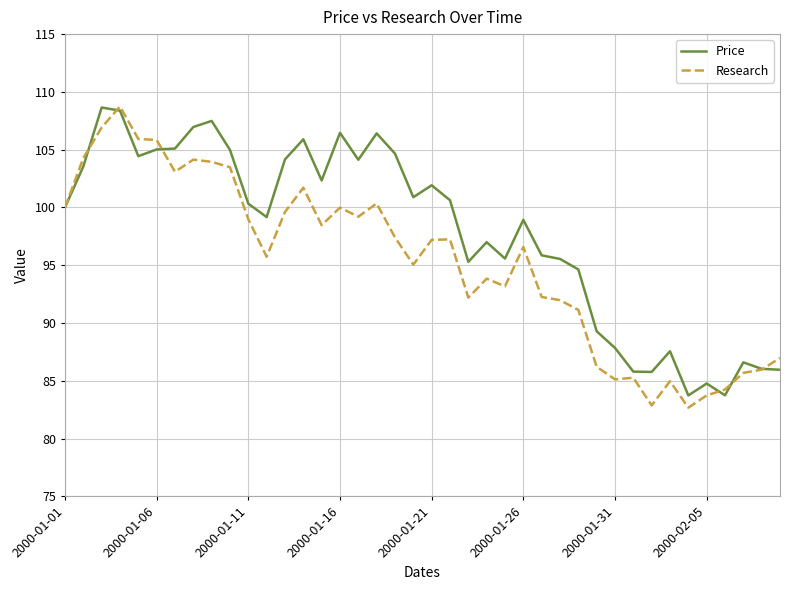

List the series in order of their overall mean, highest first.

Price, Research